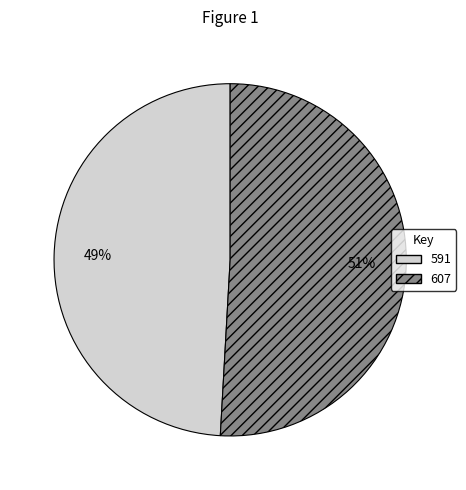

What is the ratio of the value at 591 to the value at 607?

1.0